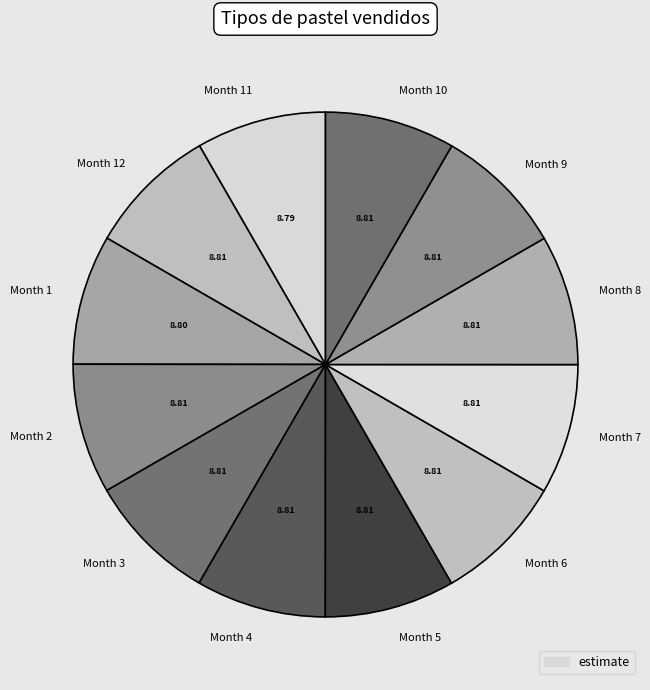

Approximately how many times larger is the value at Month 5 compared to Month 7?

1.0